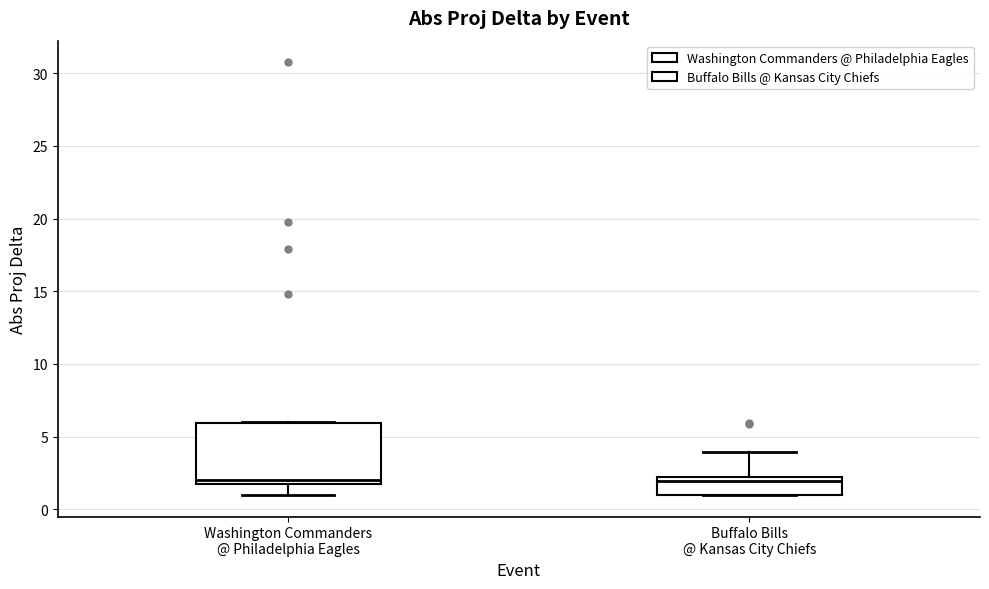

Reading left to right, transcribe this box plot: for each box, give where its median line is, the range the box spans, and where its two whiskers end, as read against the y-axis. The values are not printed on the chart, so give them approximately, as read against the axis.

Washington Commanders @ Philadelphia Eagles: median 2.0, box 1.5 to 6.0, whiskers 1.0 to 6.0
Buffalo Bills @ Kansas City Chiefs: median 2.0 (just below the box's upper edge), box 1.0 to 2.0, whiskers 1.0 to 4.0